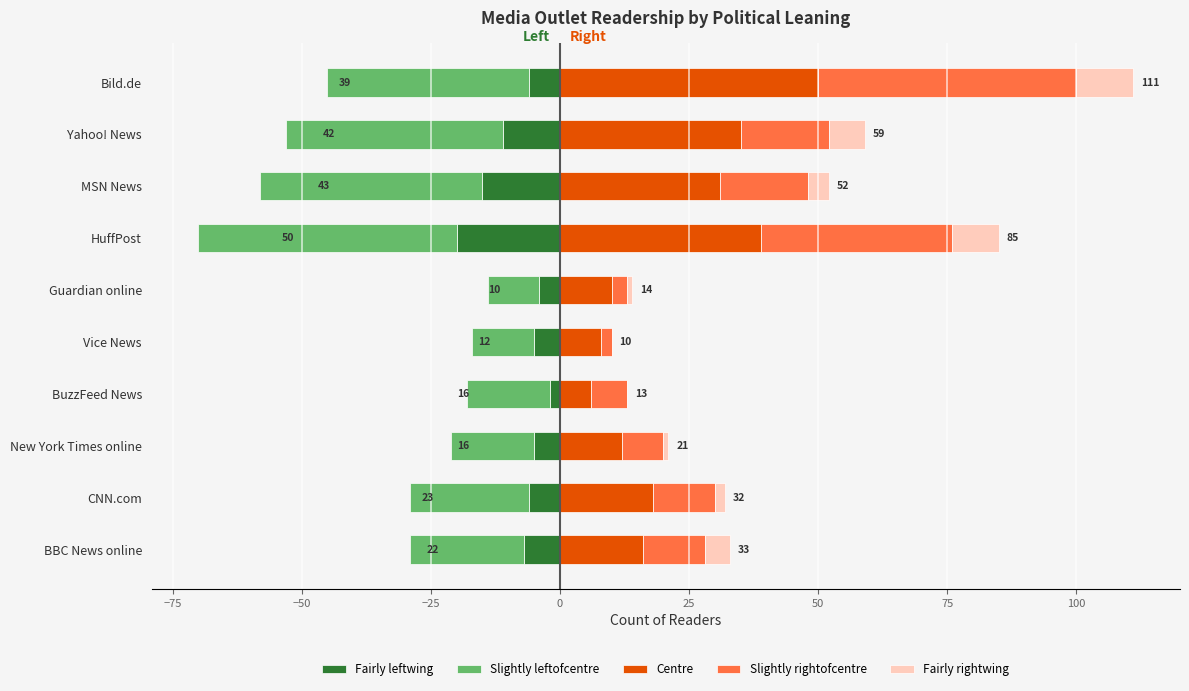

Which series has the largest range (max minus min)?

Slightly rightofcentre